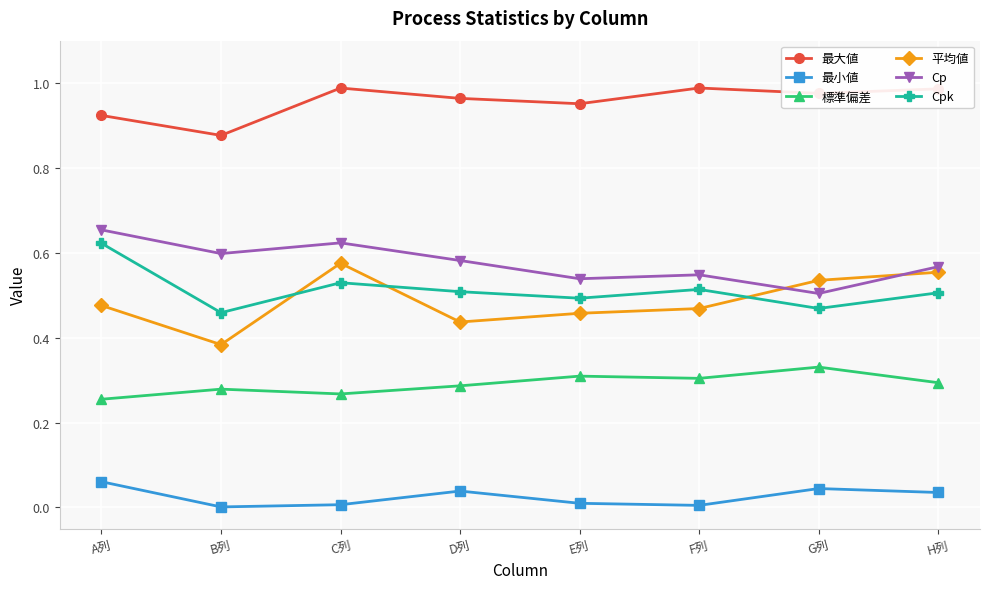

What is the label of the 4th point from the left?

D列